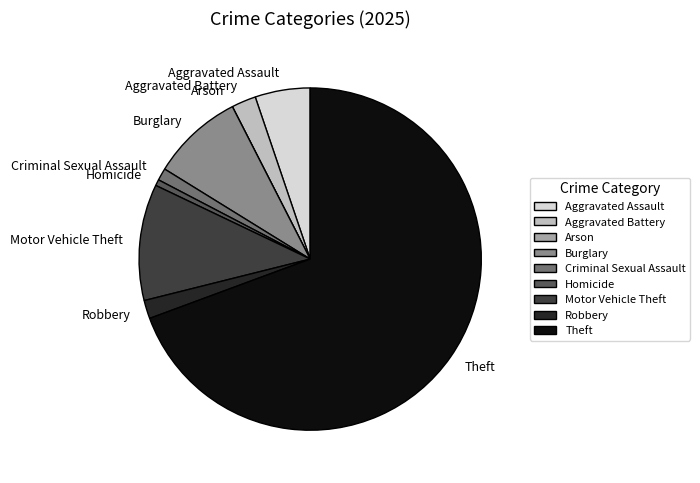

Does any single category account for the majority?

Yes